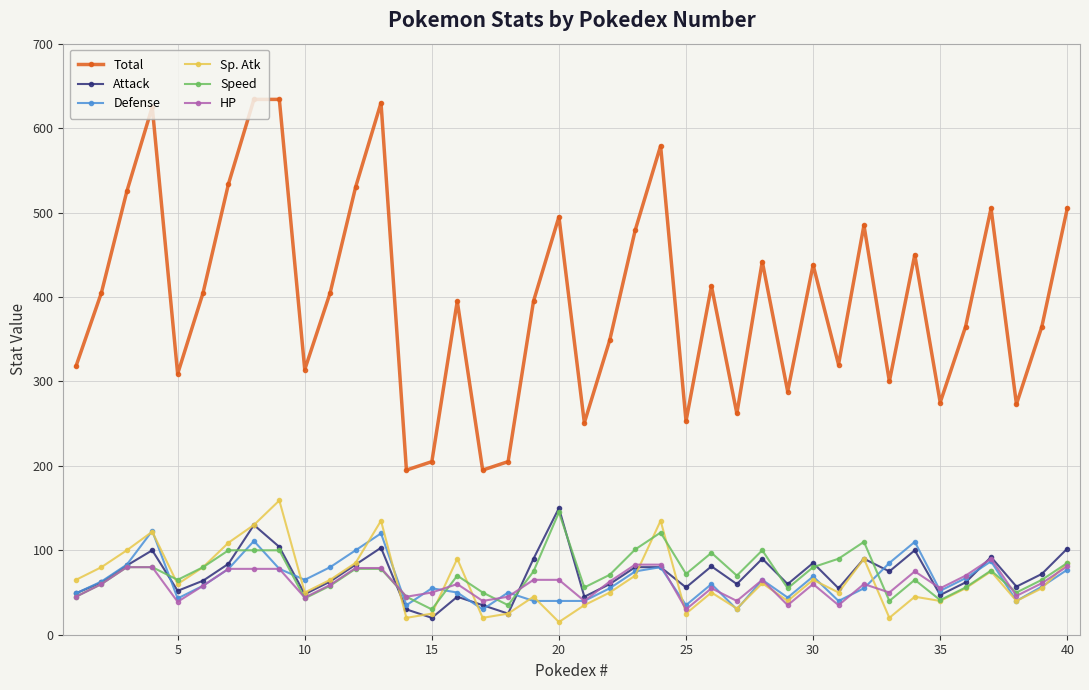

What is the value of the Sp. Atk point at the 6th from the left?

80